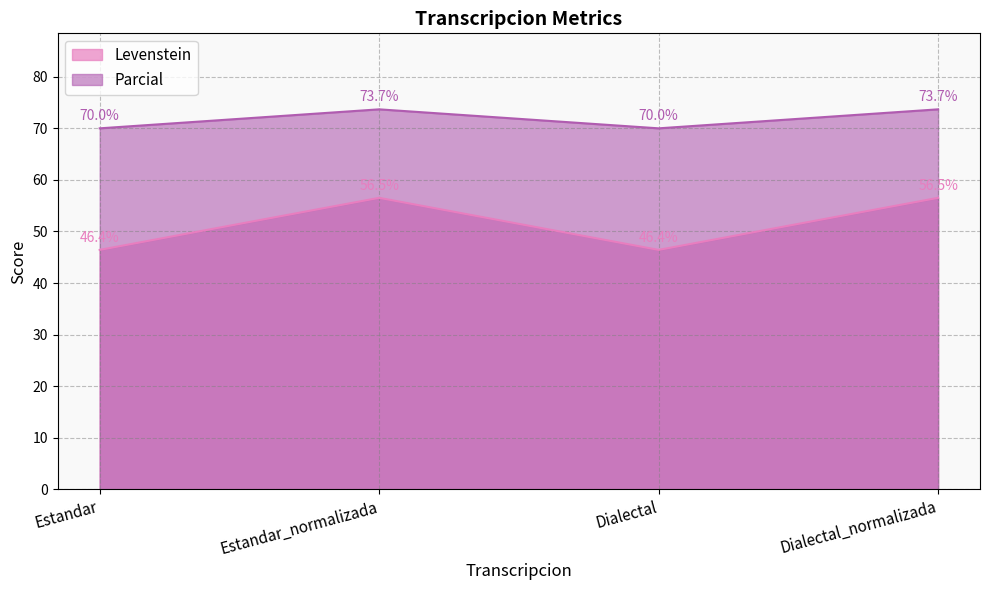

Rank the categories by Parcial value from highest to lowest.

Estandar_normalizada, Dialectal_normalizada, Estandar, Dialectal